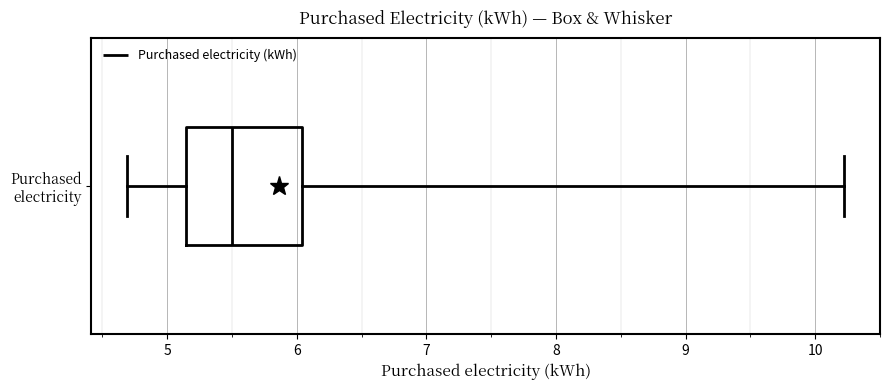

Where does the right whisker of the box for Purchased electricity end on the x-axis? The values are not printed on the chart, so give them approximately, as read against the axis.

10.2